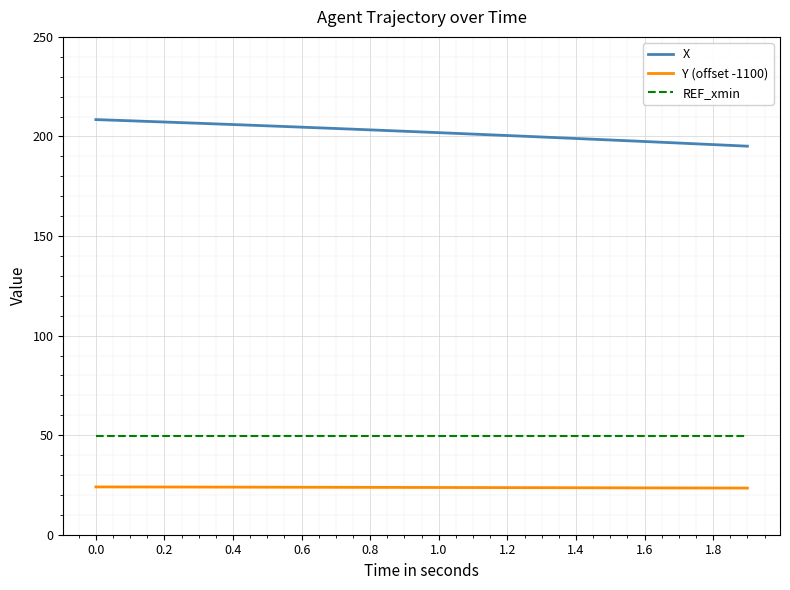

Count the number of categories in the chart.

20